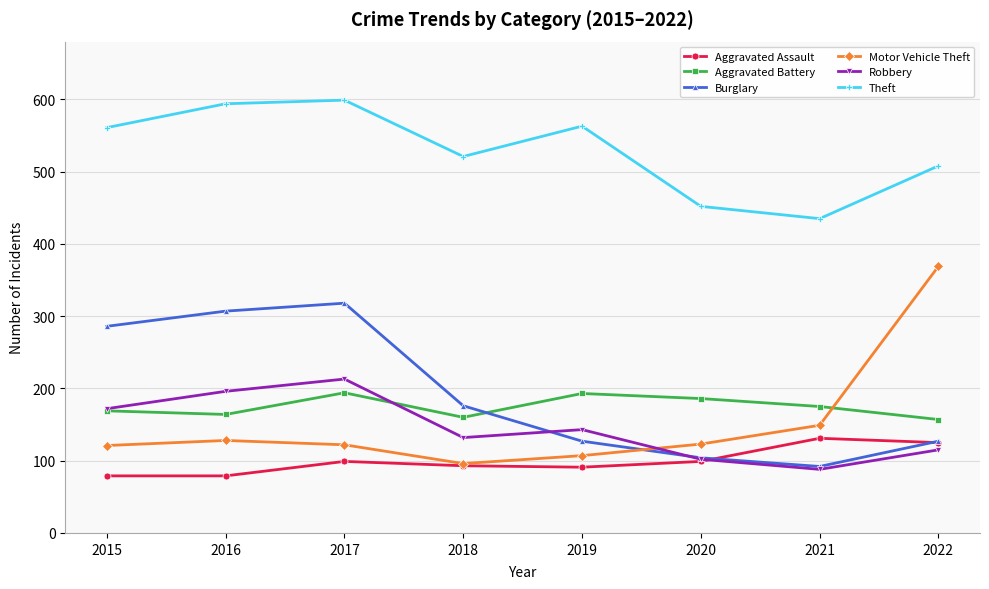

In Theft, how many points are higher than both neighbors (excluding endpoints)?

2